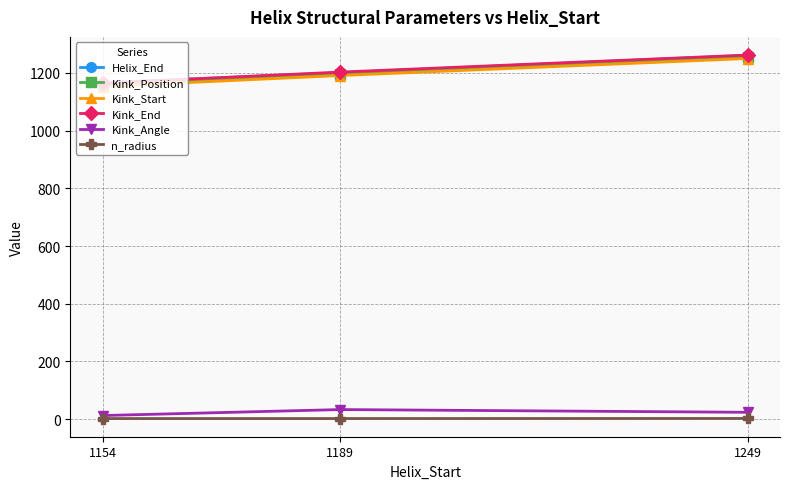

Does the chart display data point markers on the line(s)?

Yes